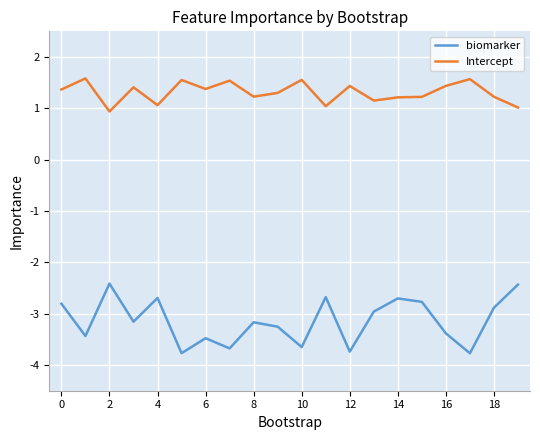

Which series has the largest total across all categories?

Intercept